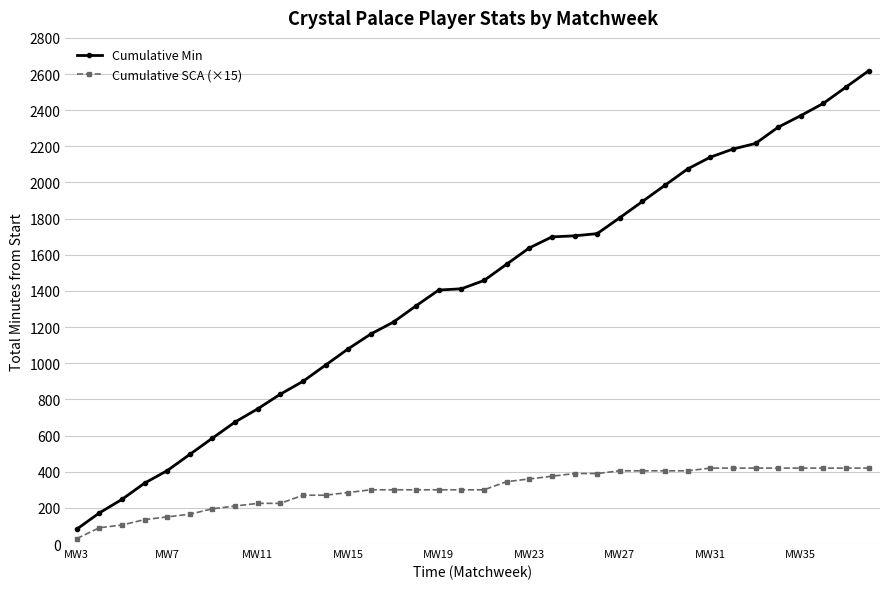

How many values in the Cumulative Min series are below 1458?

18